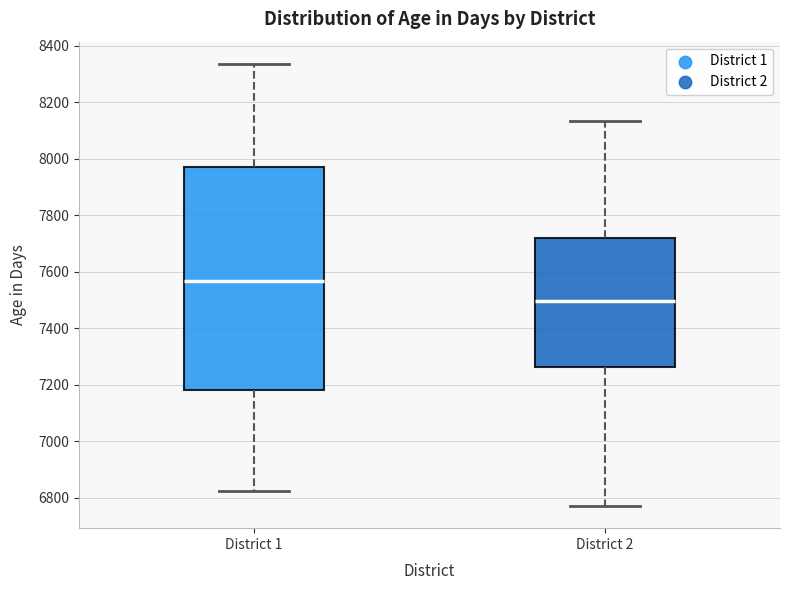

Comparing the boxes themselves (not the whiskers), which one is the tallest?

District 1